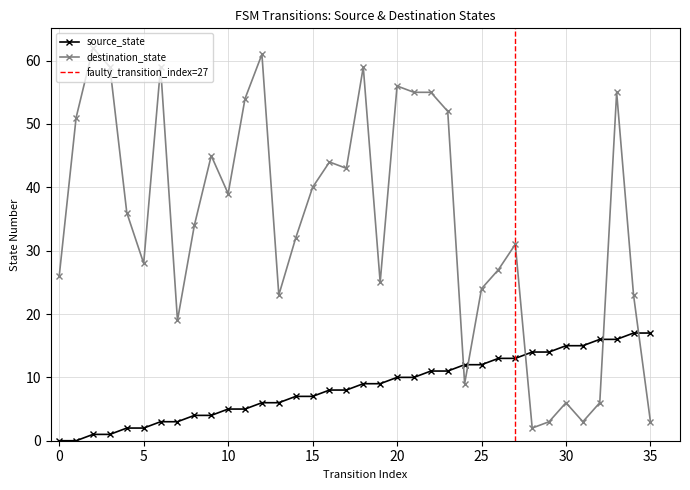

Rank the categories by destination_state value from highest to lowest.

2, 12, 3, 6, 18, 20, 21, 22, 33, 11, 23, 1, 9, 16, 17, 15, 10, 4, 8, 14, 27, 5, 26, 0, 19, 25, 13, 34, 7, 24, 30, 32, 29, 31, 35, 28